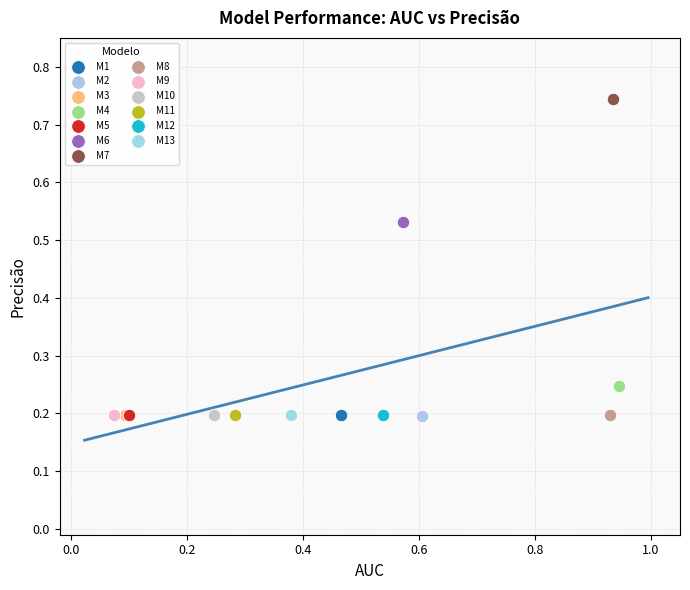

Which series reaches the maximum Y coordinate?

M7